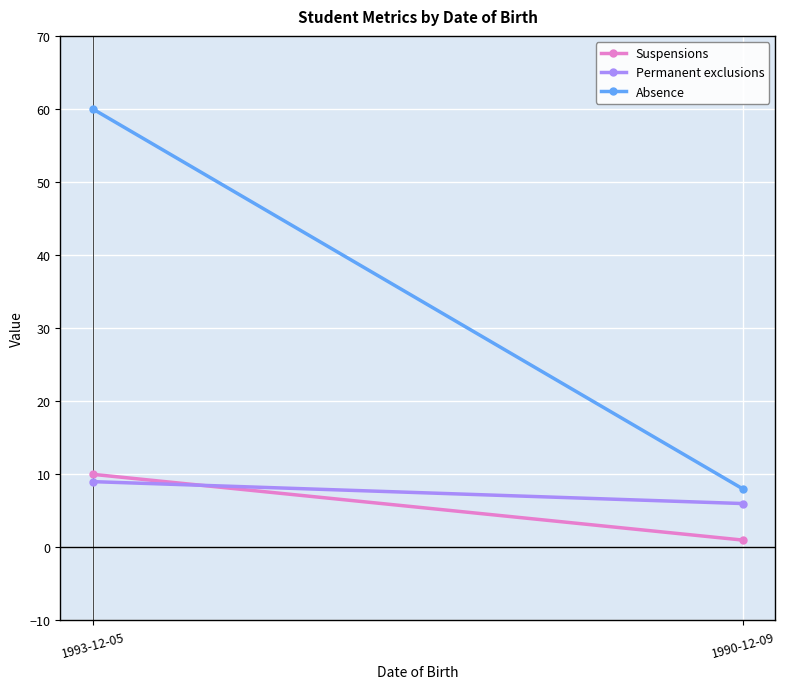

Which category has the lowest value across all series?

1990-12-09